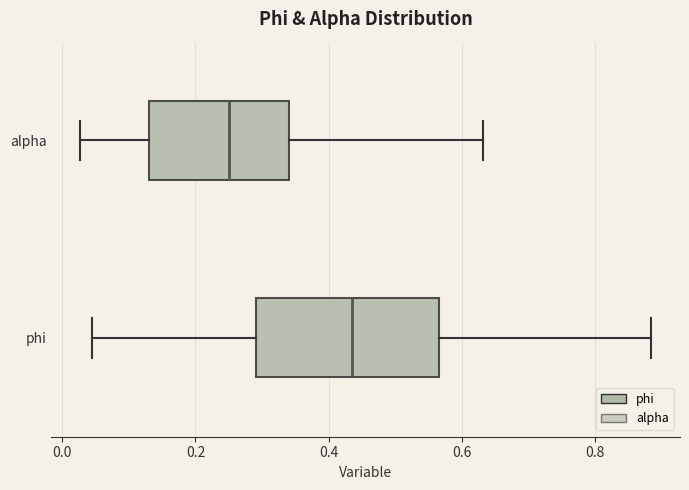

Reading bottom to top, read every box against the x-axis: the position of its median line, the range the box covers, and the ends of its whiskers. The values are not printed on the chart, so give them approximately, as read against the axis.

phi: median 0.44, box 0.30 to 0.56, whiskers 0.04 to 0.88
alpha: median 0.26, box 0.14 to 0.34, whiskers 0.02 to 0.64